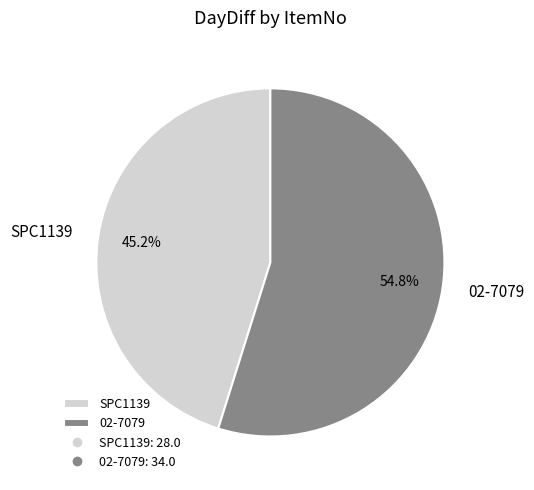

What percentage is the 02-7079 slice, to the nearest percent?

55%